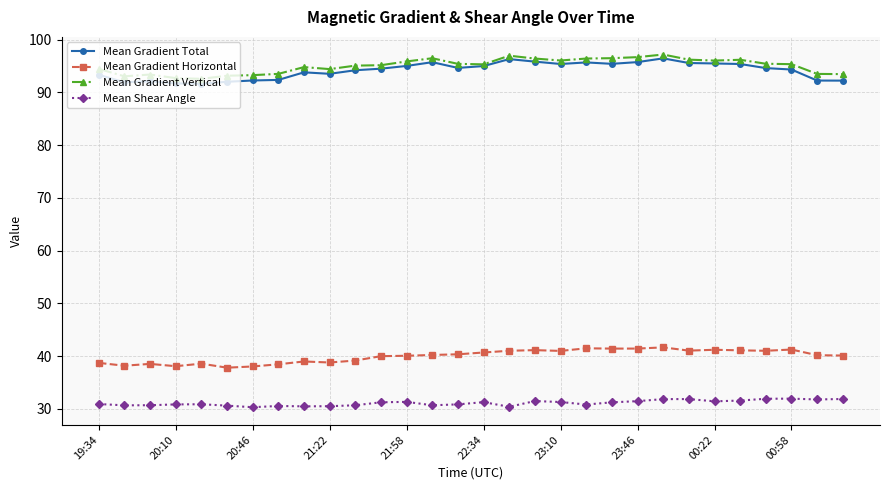

True or false: Mean Gradient Total and Mean Gradient Horizontal cross at least once.

False